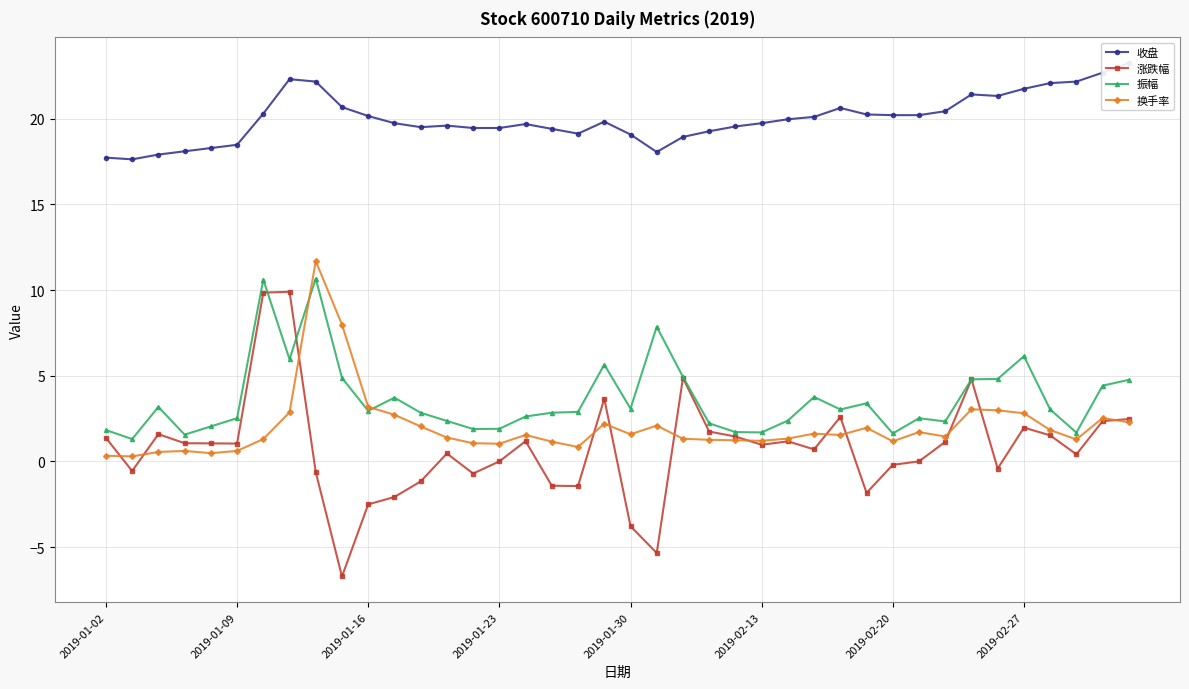

How many data points does each series have?

40